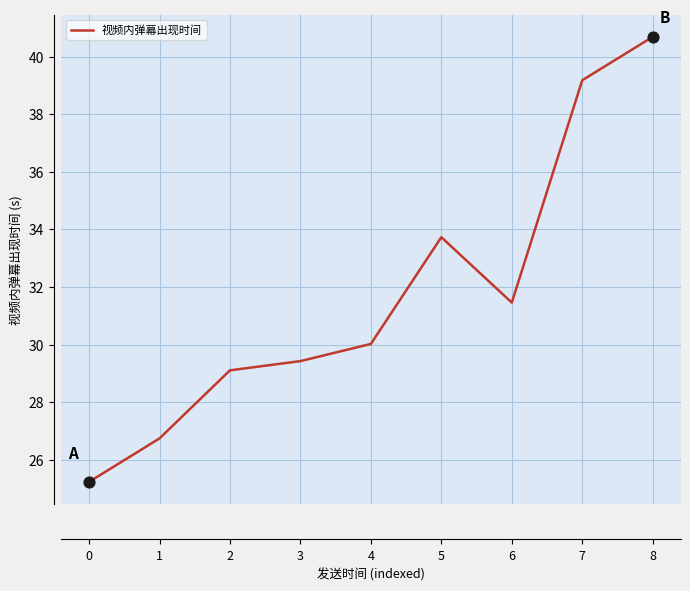

What is the ratio of the value at 1 to the value at 8?

0.7